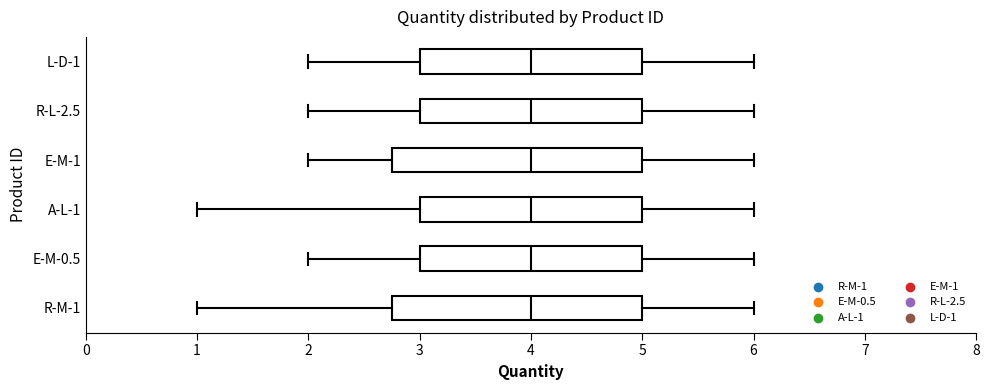

Reading bottom to top, transcribe this box plot: for each box, give where its median line is, the range the box spans, and where its two whiskers end, as read against the x-axis. The values are not printed on the chart, so give them approximately, as read against the axis.

R-M-1: median 4.0, box 2.8 to 5.0, whiskers 1.0 to 6.0
E-M-0.5: median 4.0, box 3.0 to 5.0, whiskers 2.0 to 6.0
A-L-1: median 4.0, box 3.0 to 5.0, whiskers 1.0 to 6.0
E-M-1: median 4.0, box 2.8 to 5.0, whiskers 2.0 to 6.0
R-L-2.5: median 4.0, box 3.0 to 5.0, whiskers 2.0 to 6.0
L-D-1: median 4.0, box 3.0 to 5.0, whiskers 2.0 to 6.0